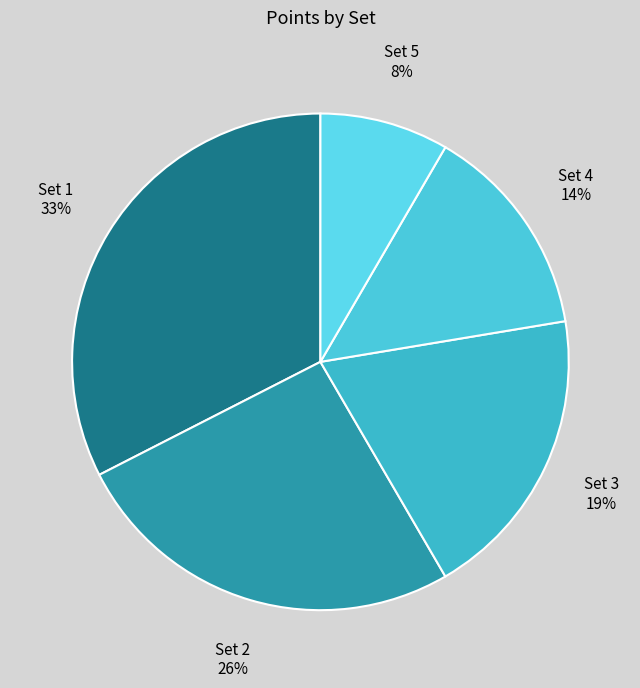

Does Set 1 account for over 50% of the chart?

No